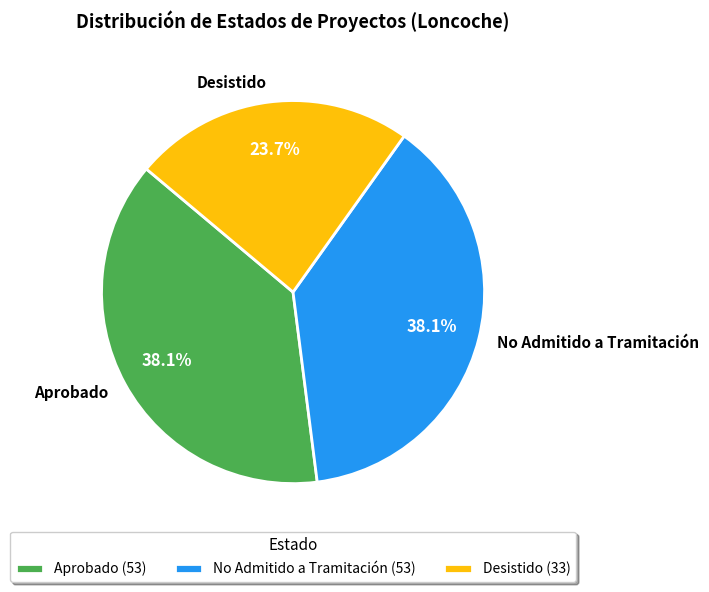

True or false: Desistido accounts for 24% of the total.

True